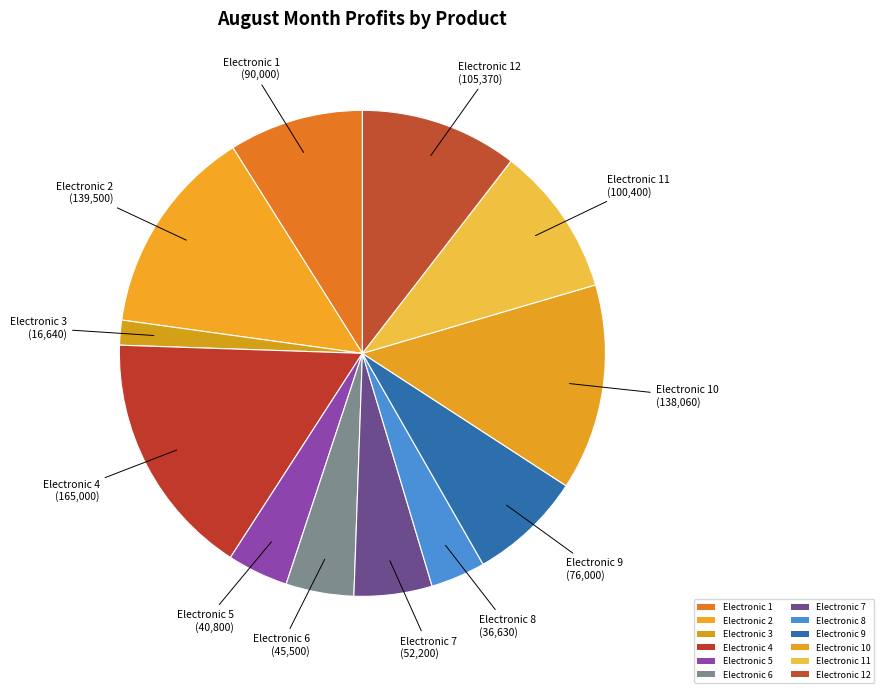

How many slices are in this pie chart?

12